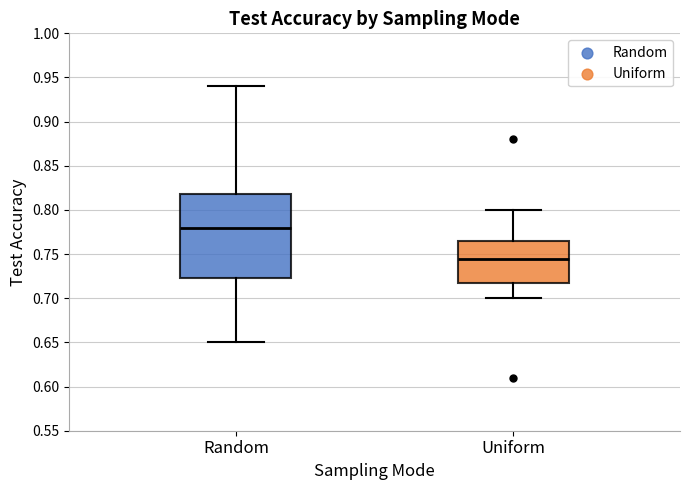

Which box is the tallest, from its lower edge to its upper edge?

Random